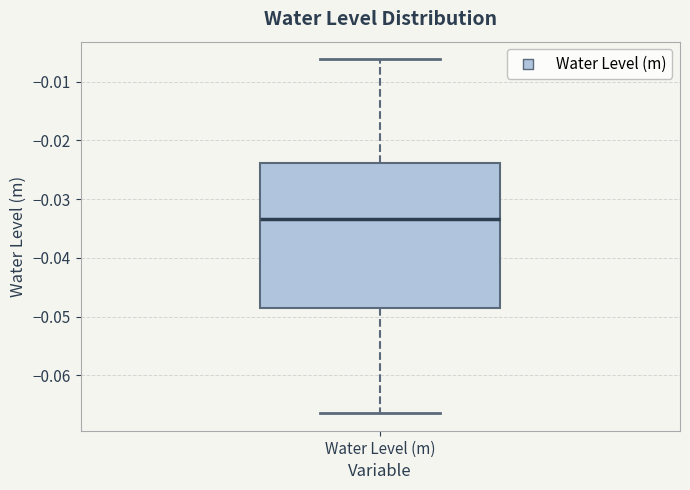

Transcribe this box plot: give where the median line is, the range the box spans, and where the two whiskers end, as read against the y-axis. The values are not printed on the chart, so give them approximately, as read against the axis.

median -0.033, box -0.049 to -0.024, whiskers -0.066 to -0.006